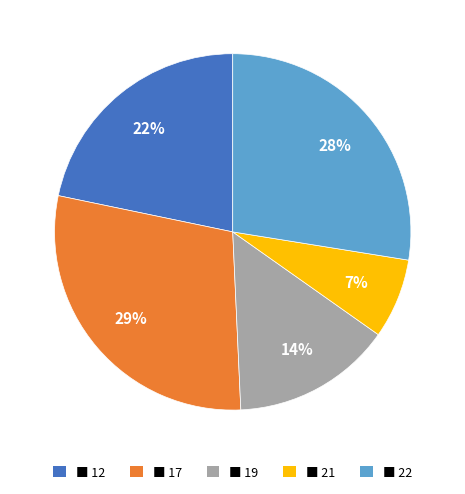

Combined, do ■ 17 and ■ 19 account for over 50%?

No